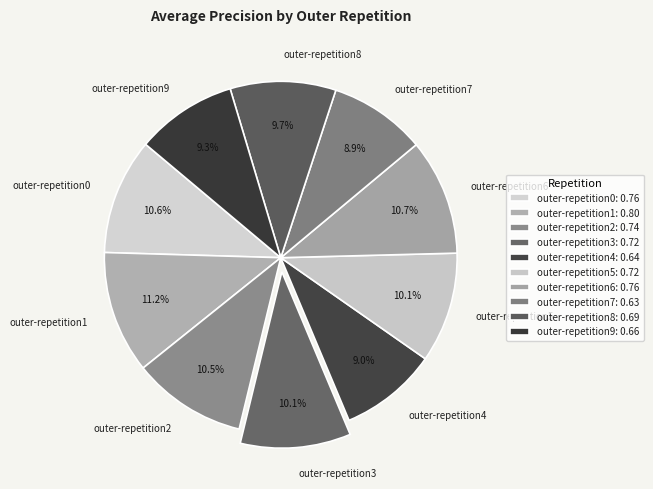

How many slices are in this pie chart?

10